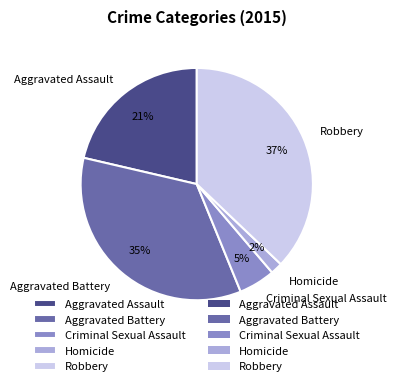

Count the number of slices in the pie.

5